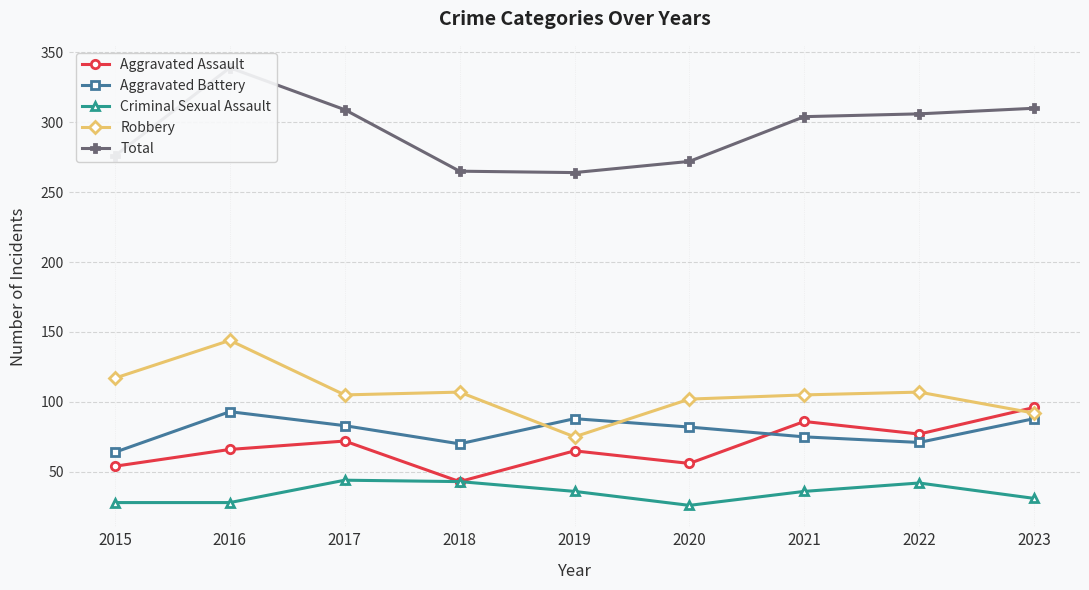

Which series has the largest range (max minus min)?

Total